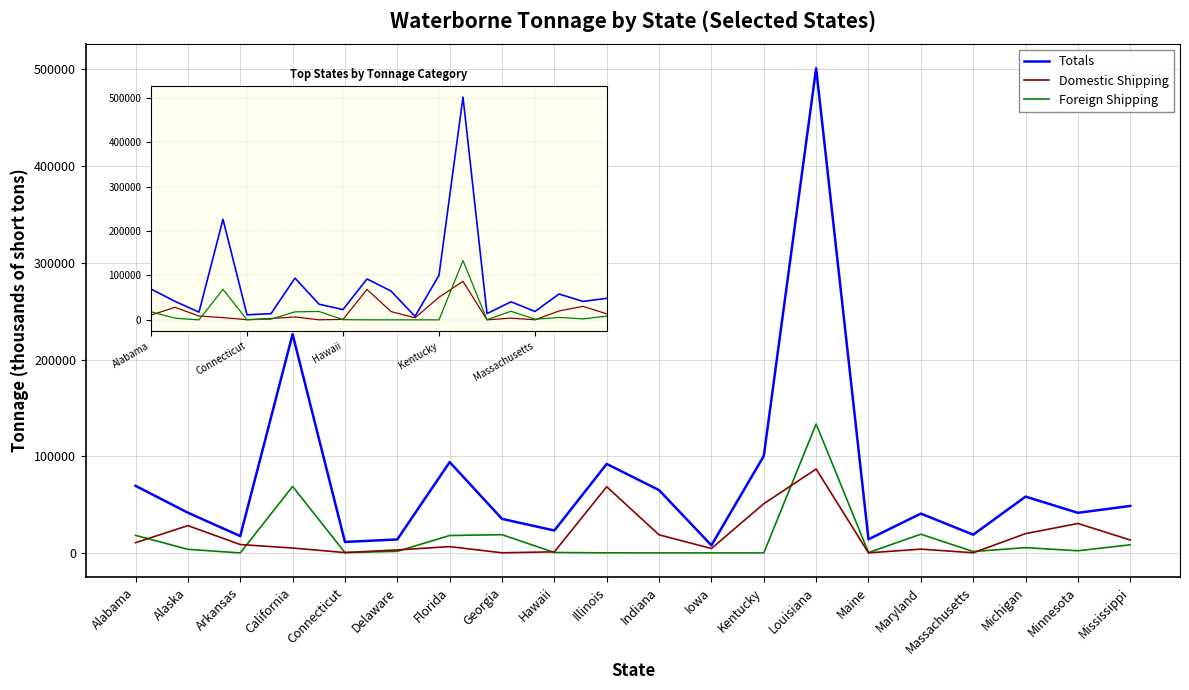

Where is the first local minimum for Domestic Shipping?

Connecticut